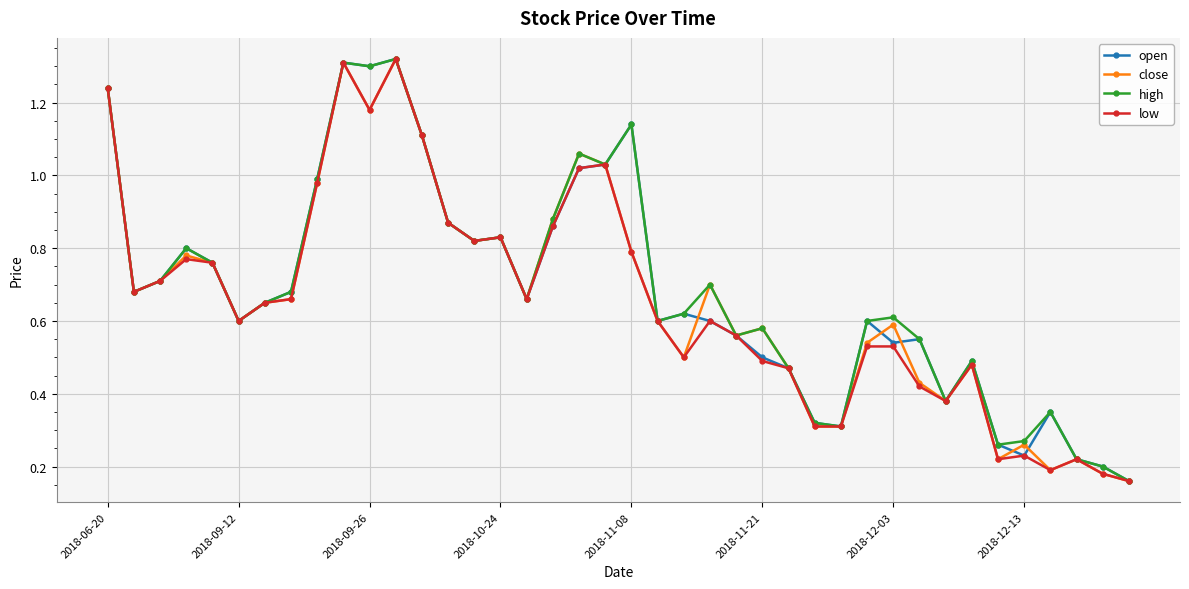

True or false: low has more than 0 points higher than both neighbors.

True